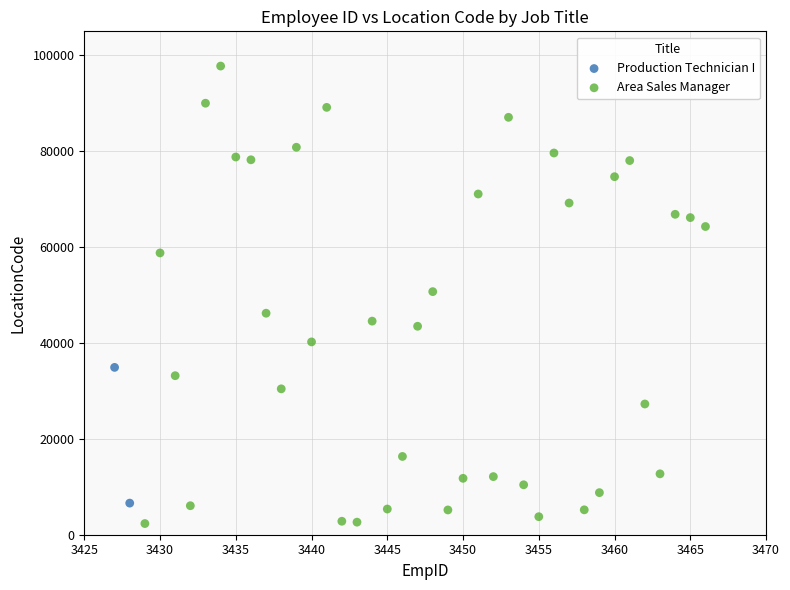

What are all the series names shown in the legend?

Production Technician I, Area Sales Manager